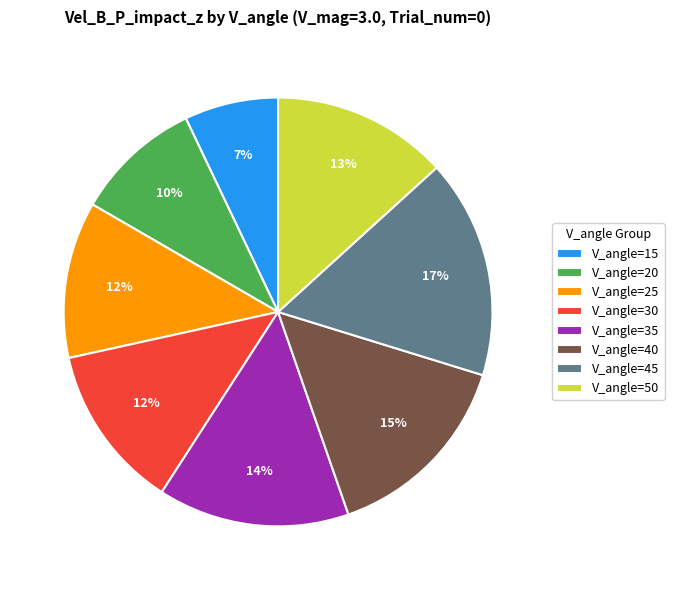

Which category has the smallest portion of the pie?

V_angle=15